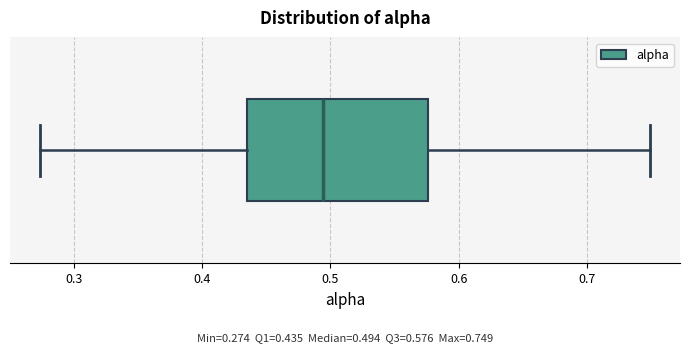

Where is the left edge of the box on the x-axis? The values are not printed on the chart, so give them approximately, as read against the axis.

0.44